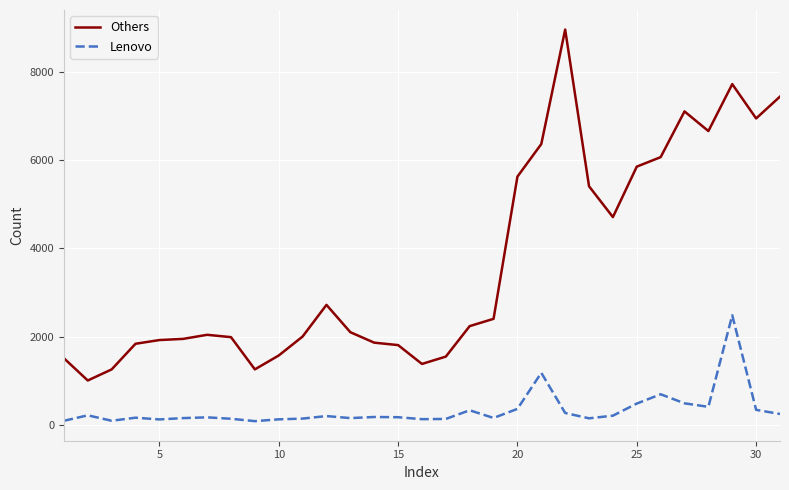

True or false: Others and Lenovo cross at least once.

False